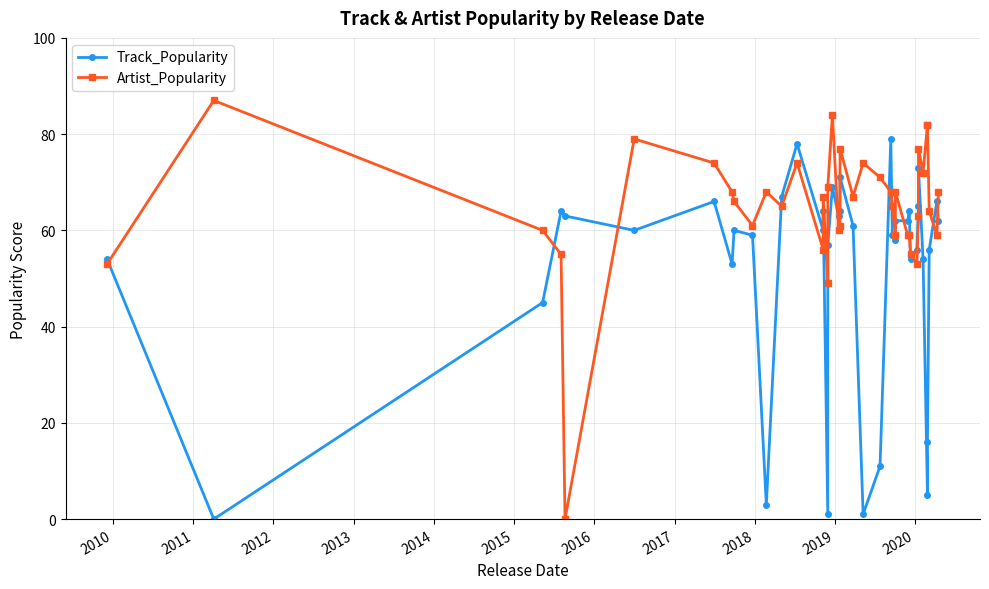

How many data points in Artist_Popularity are above 67?

18